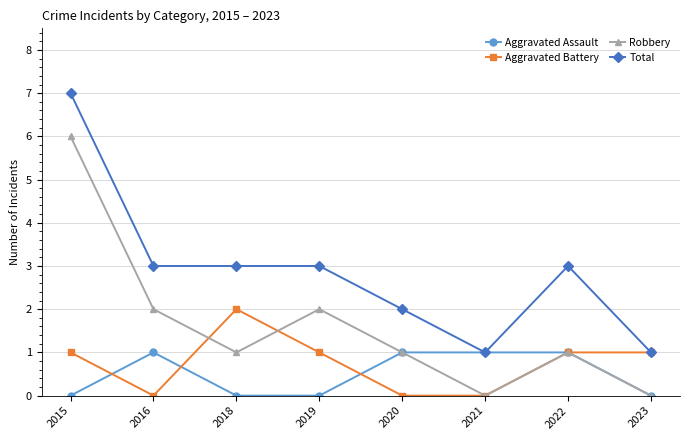

True or false: Total has a value of 3 at 2019.

True